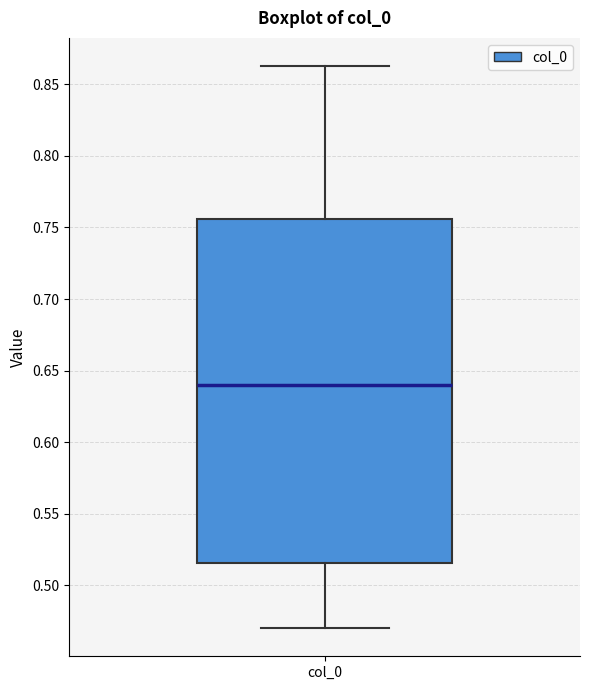

Transcribe this box plot: give where the median line is, the range the box spans, and where the two whiskers end, as read against the y-axis. The values are not printed on the chart, so give them approximately, as read against the axis.

median 0.640, box 0.515 to 0.755, whiskers 0.470 to 0.865